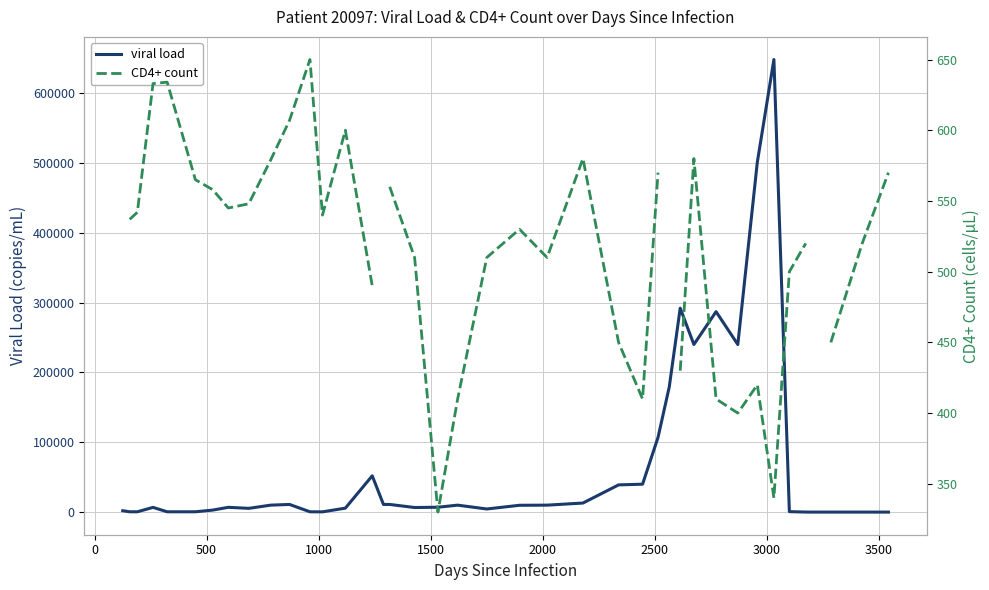

What is the greatest value displayed?

648000.0